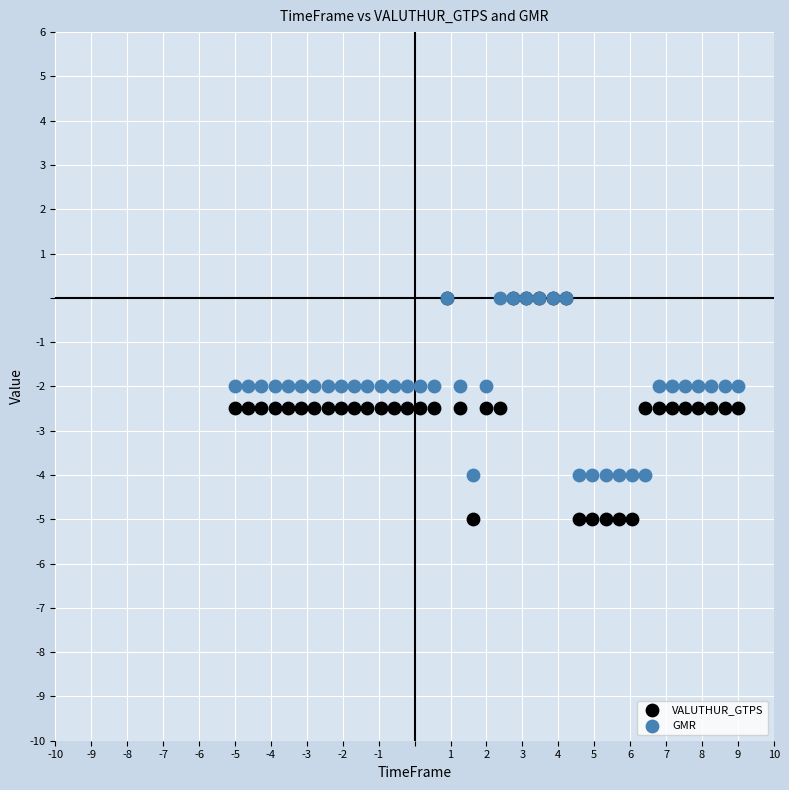

Which series reaches the minimum Y coordinate?

VALUTHUR_GTPS